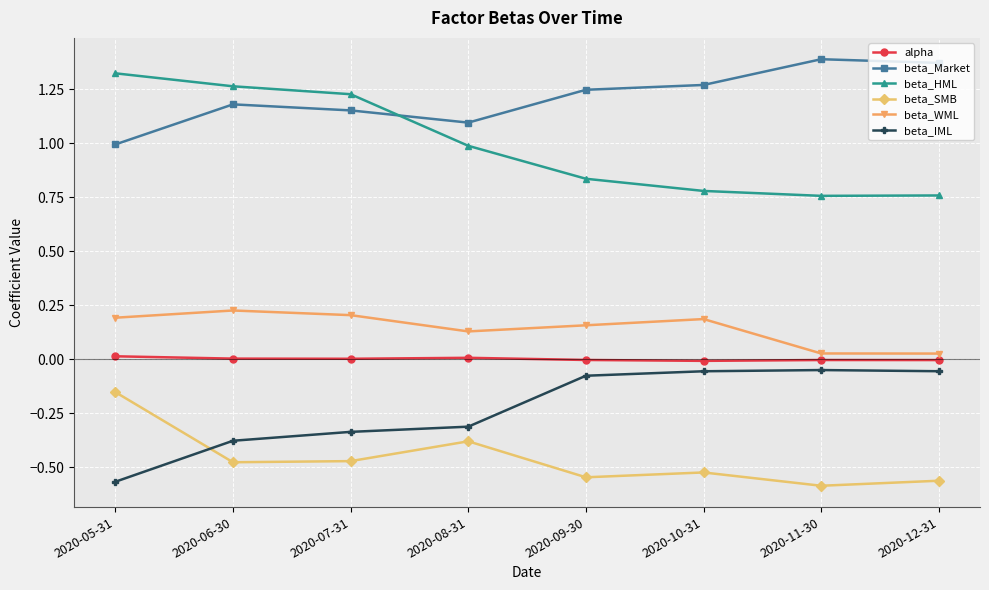

Which series changed the most between 2020-06-30 and 2020-12-31?

beta_HML